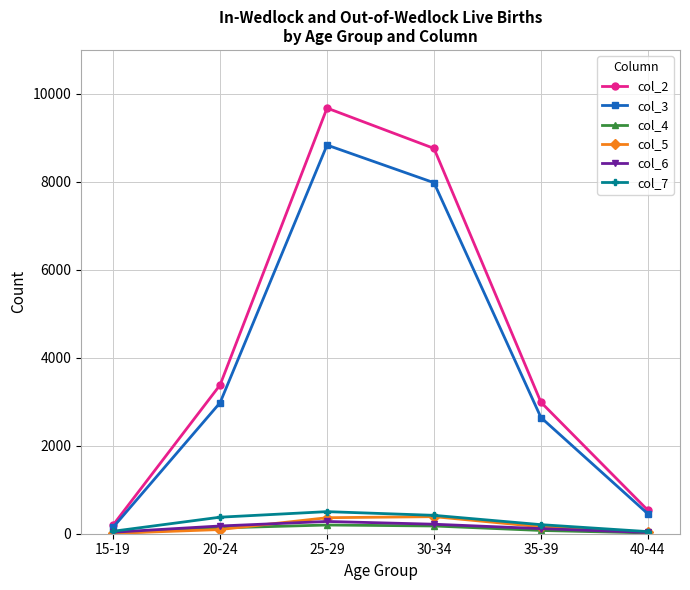

What is the sum of all col_6 values?

849